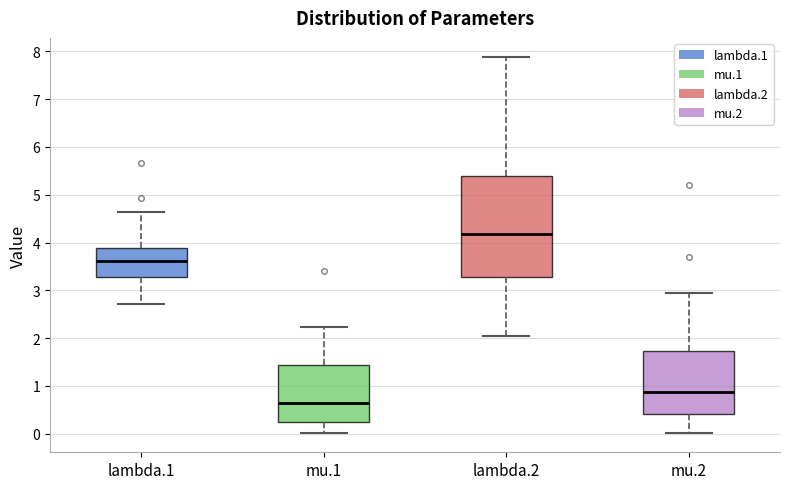

Which box has the lowest median line?

mu.1